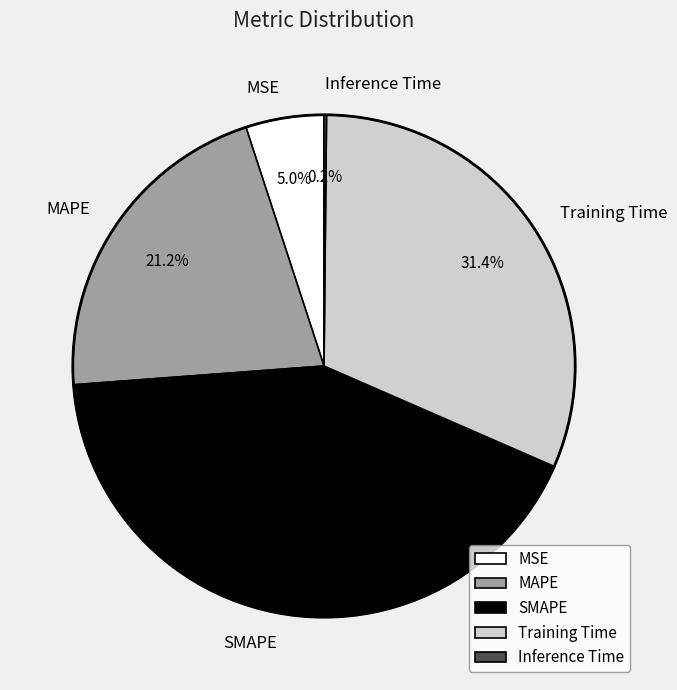

Which slice is the largest?

SMAPE